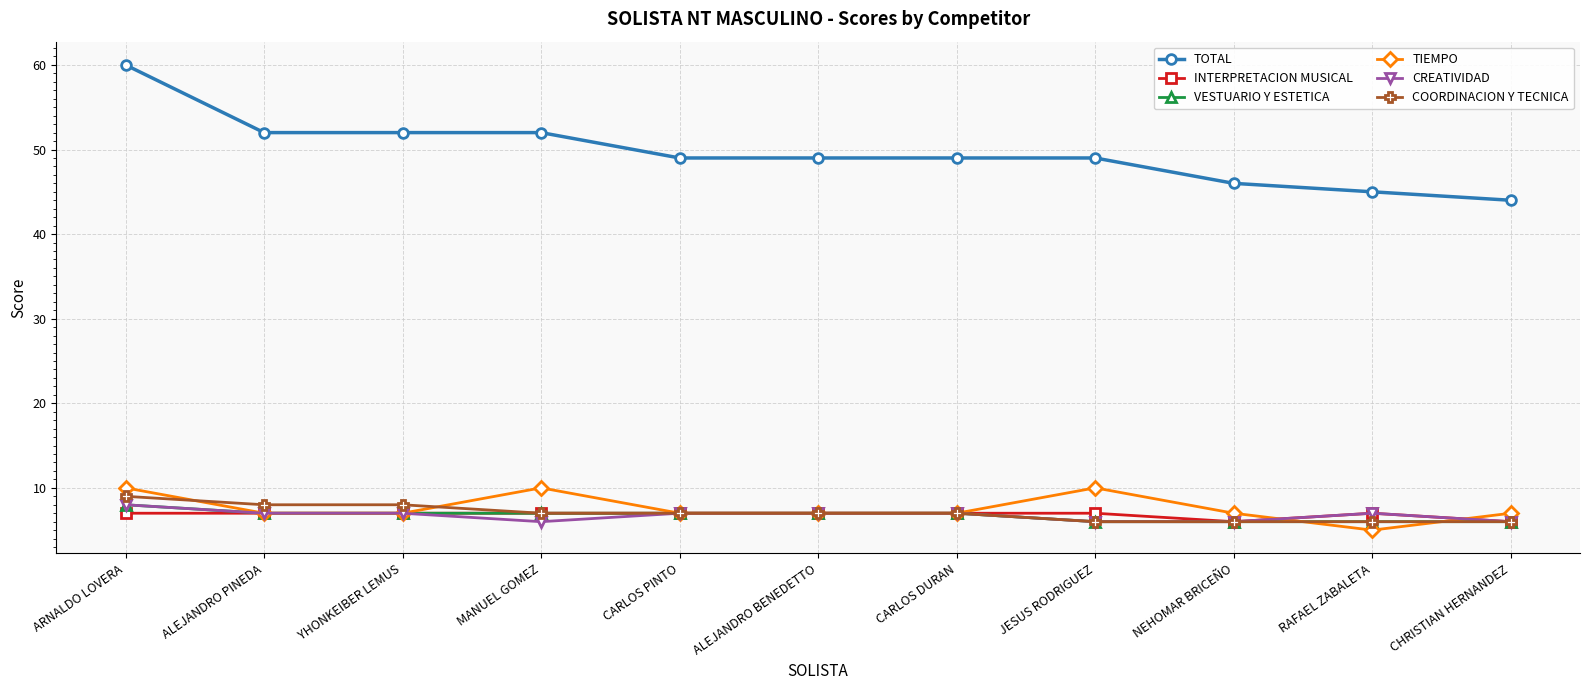

Which series ends up on top after the final intersection of TIEMPO and VESTUARIO Y ESTETICA?

TIEMPO